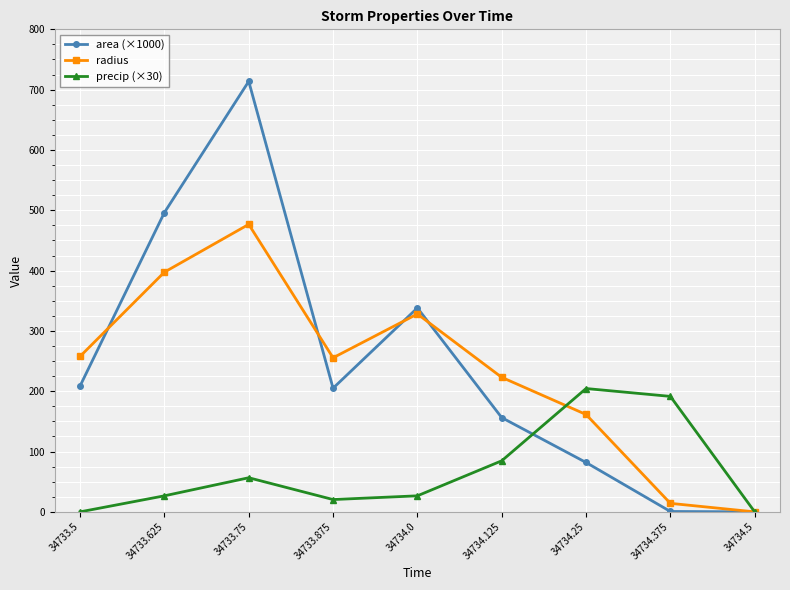

Rank the series at 34733.75 from lowest to highest value.

precip (×30), radius, area (×1000)